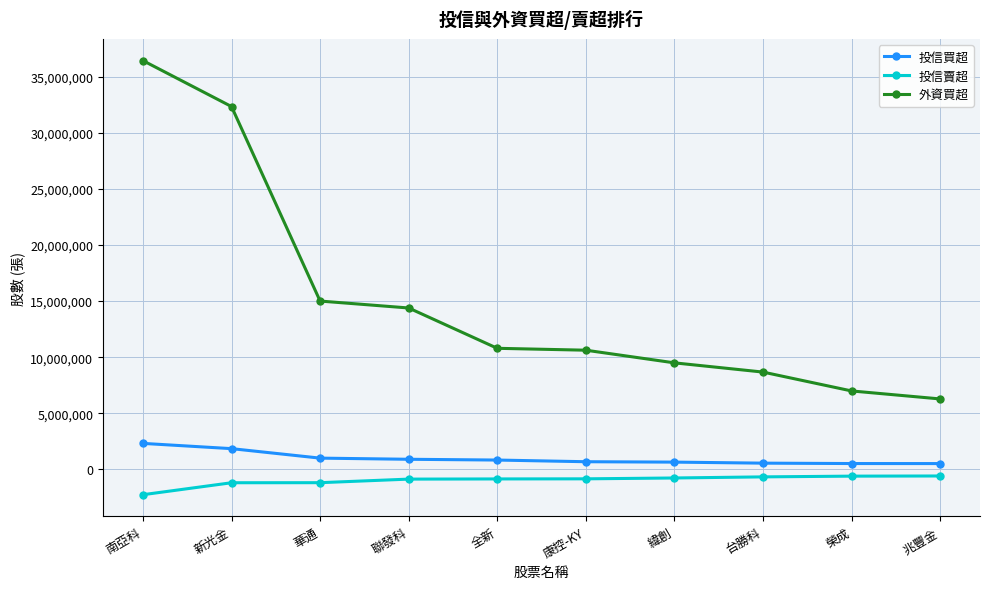

Is the value of 外資買超 at 聯發科 greater than the value of 投信賣超 at 新光金?

Yes